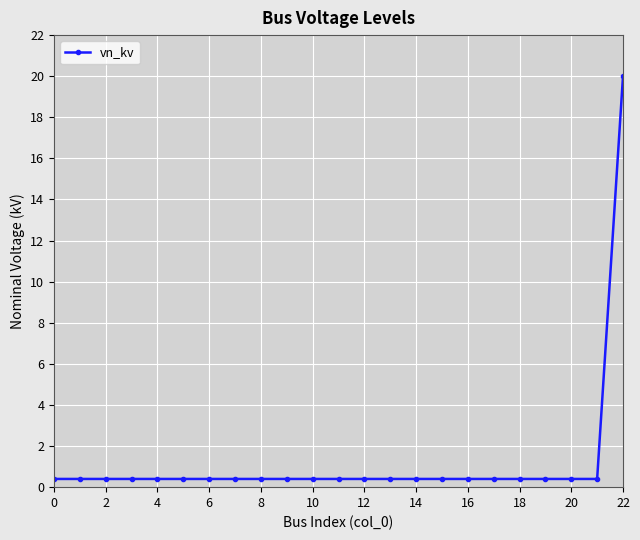

What is the average value?

1.3